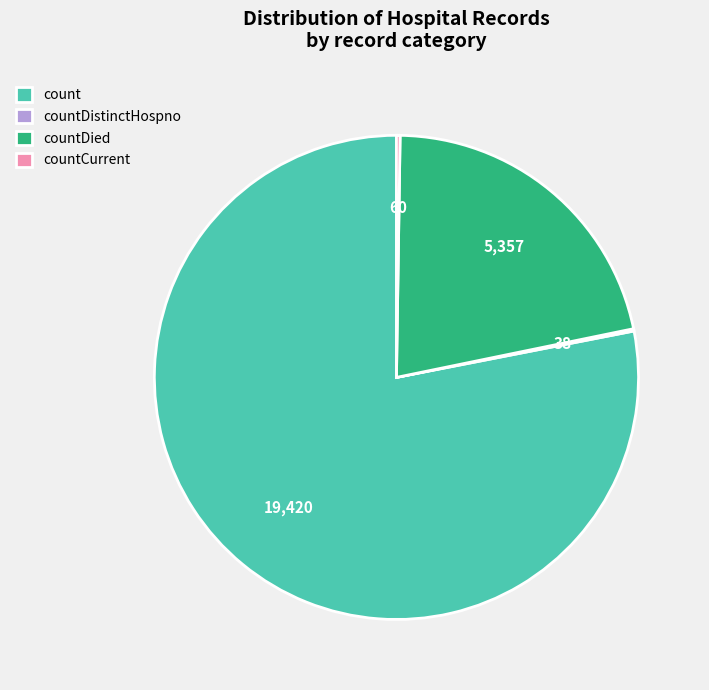

Which category has the biggest portion of the pie?

count